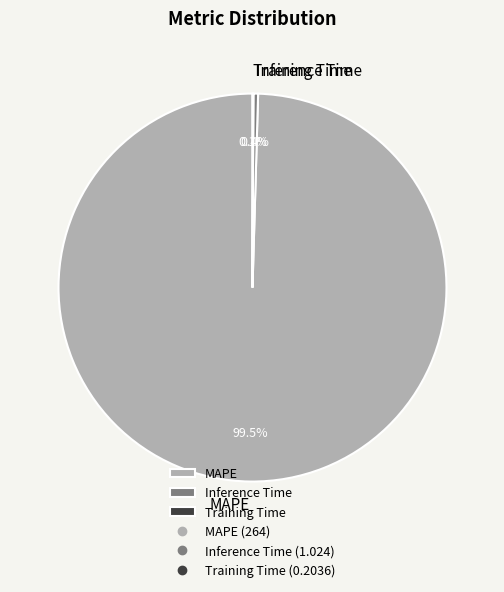

What is the largest slice in the pie chart?

MAPE